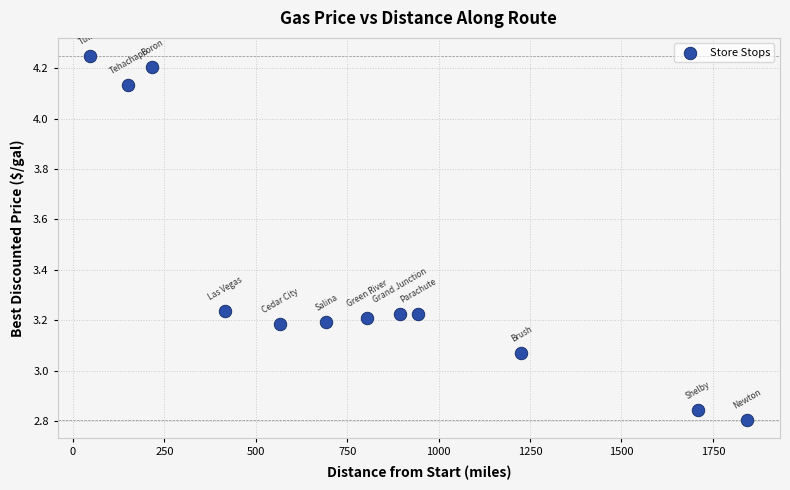

What is the average X value?

792.8